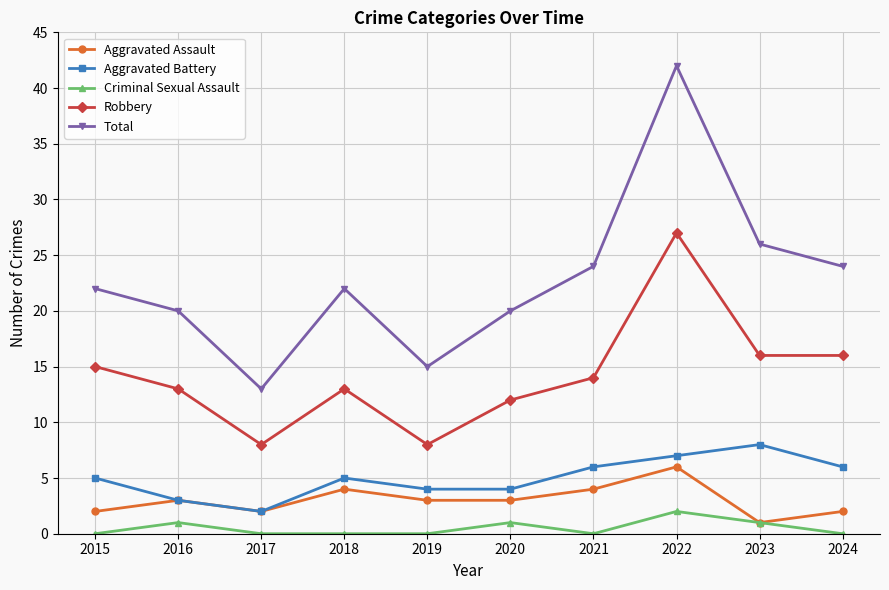

True or false: Aggravated Battery and Criminal Sexual Assault intersect in this chart.

False